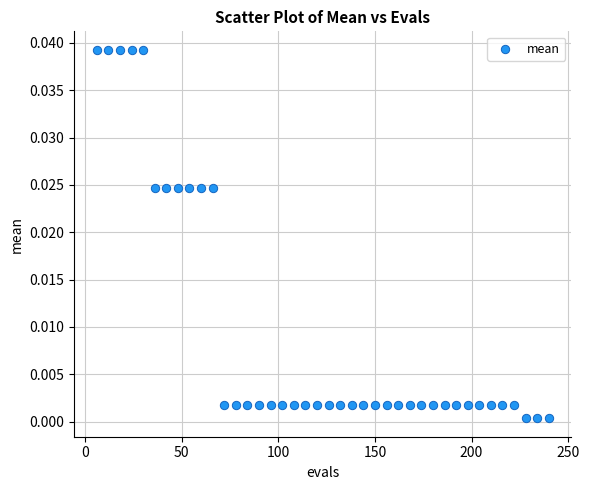

What is the range of X values (max minus min)?

234.0